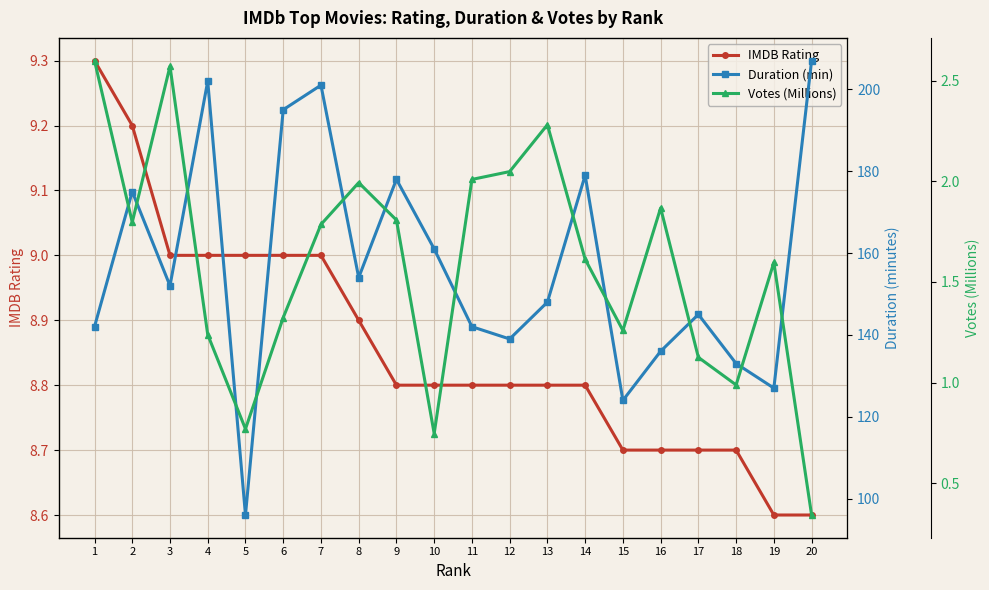

What is the difference between the highest and lowest values at 9?

176.2